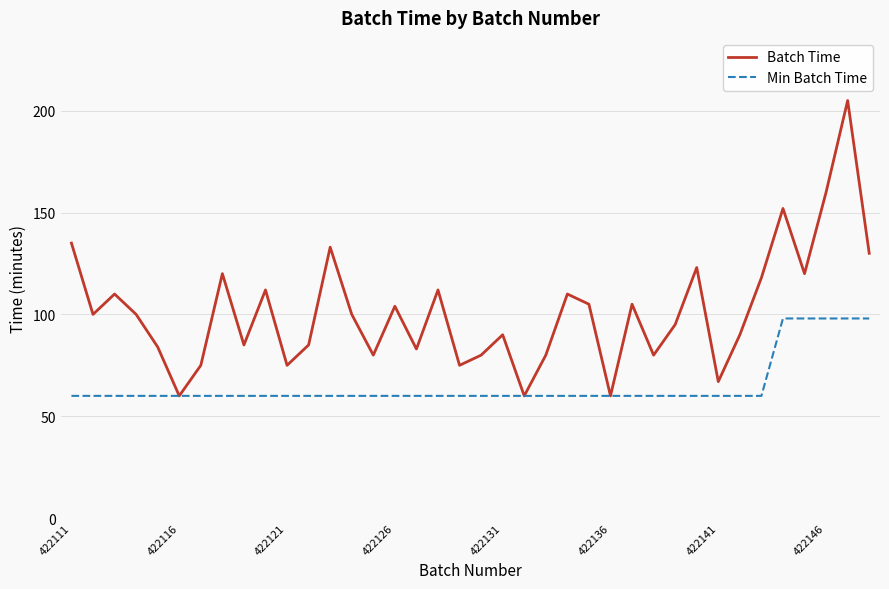

Which series has the widest spread of values?

Batch Time